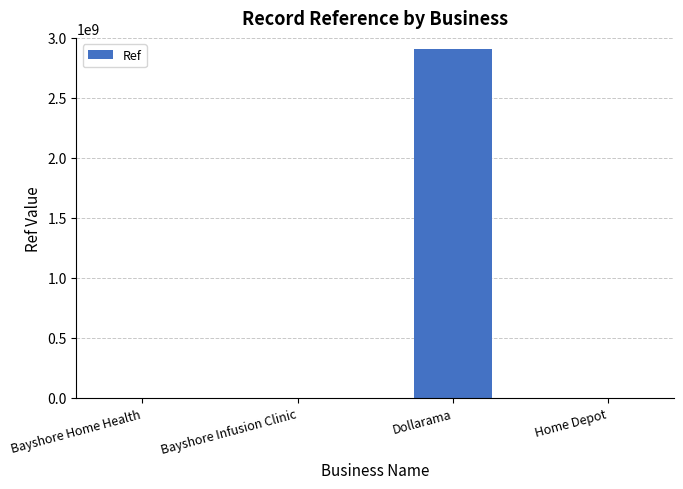

What is the greatest value displayed?

2911000365